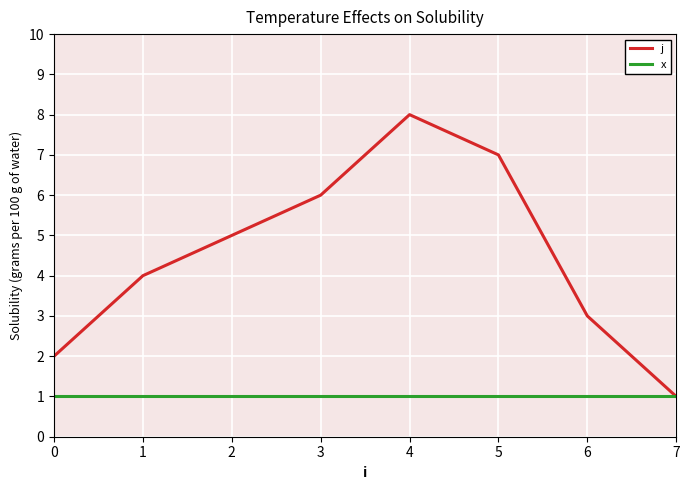

The j series shows 10 at 2. True or false?

False